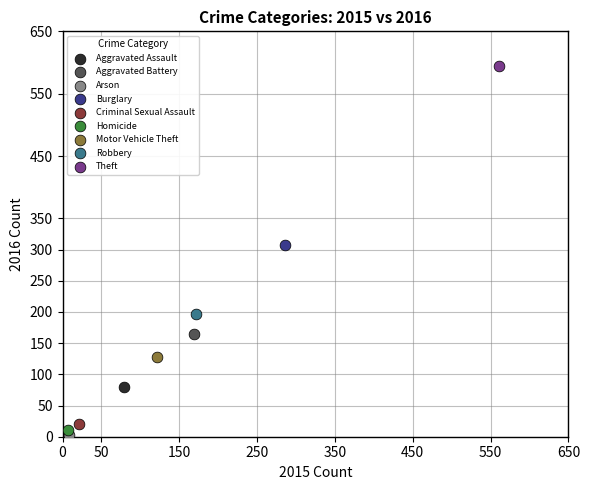

What are all the series names shown in the legend?

Aggravated Assault, Aggravated Battery, Arson, Burglary, Criminal Sexual Assault, Homicide, Motor Vehicle Theft, Robbery, Theft